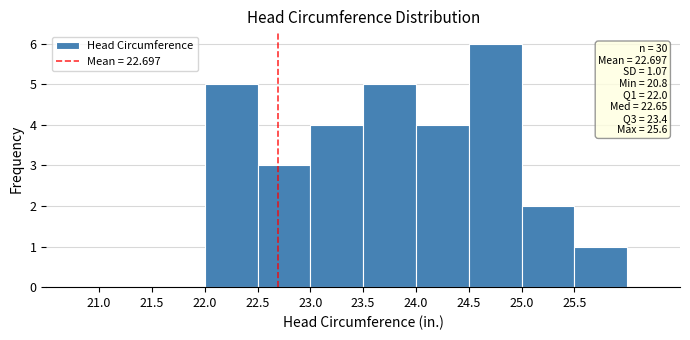

Which range on the x-axis has the tallest bar?

24.5 to 25.0